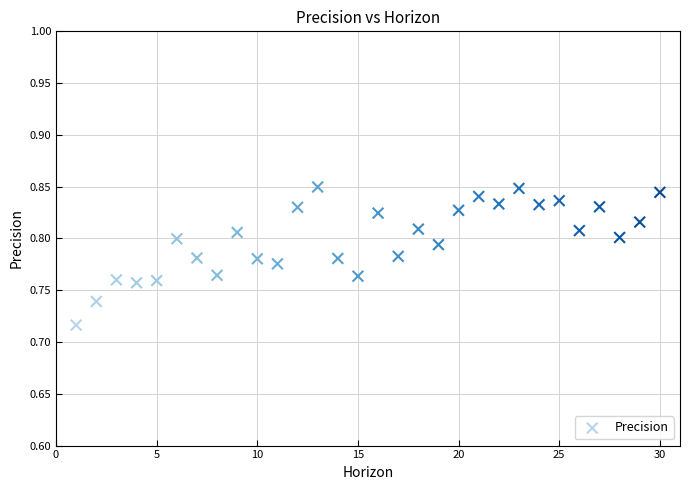

What is the range of X values (max minus min)?

29.0